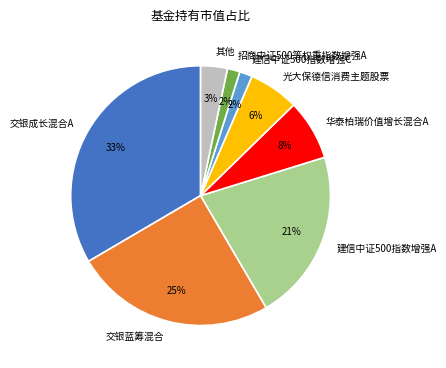

The 交银蓝筹混合 slice represents 25% of the pie. True or false?

True